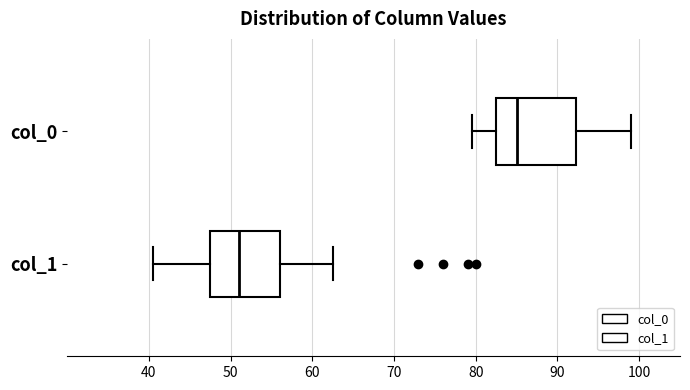

Which box's median line is the furthest to the left?

col_1